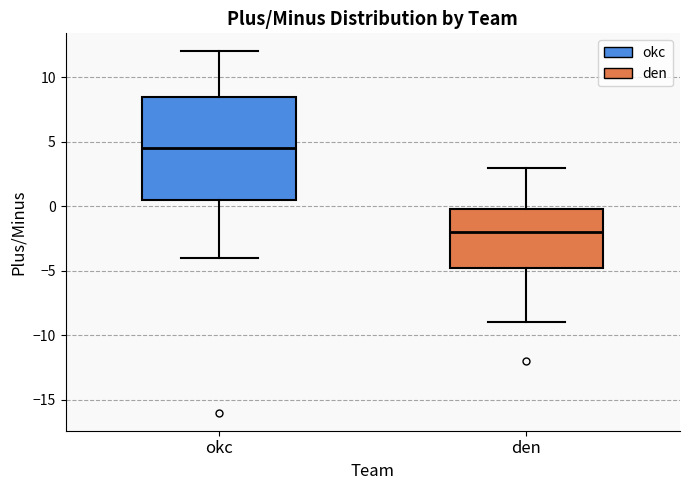

Comparing the boxes themselves (not the whiskers), which one is the tallest?

okc